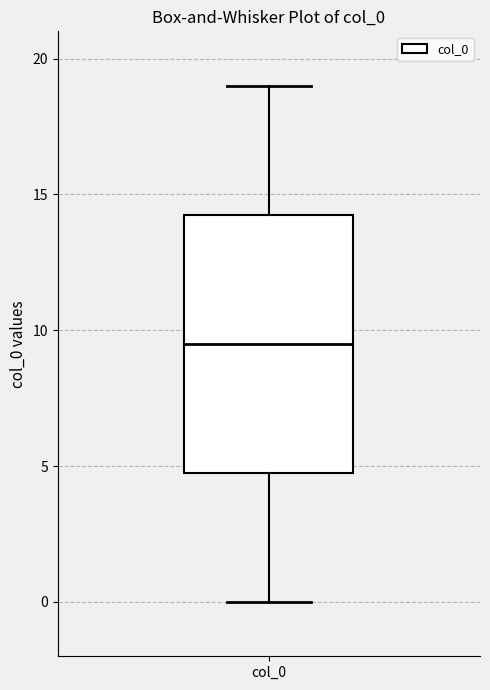

Transcribe this box plot: give where the median line is, the range the box spans, and where the two whiskers end, as read against the y-axis. The values are not printed on the chart, so give them approximately, as read against the axis.

median 9.5, box 5.0 to 14.5, whiskers 0.0 to 19.0